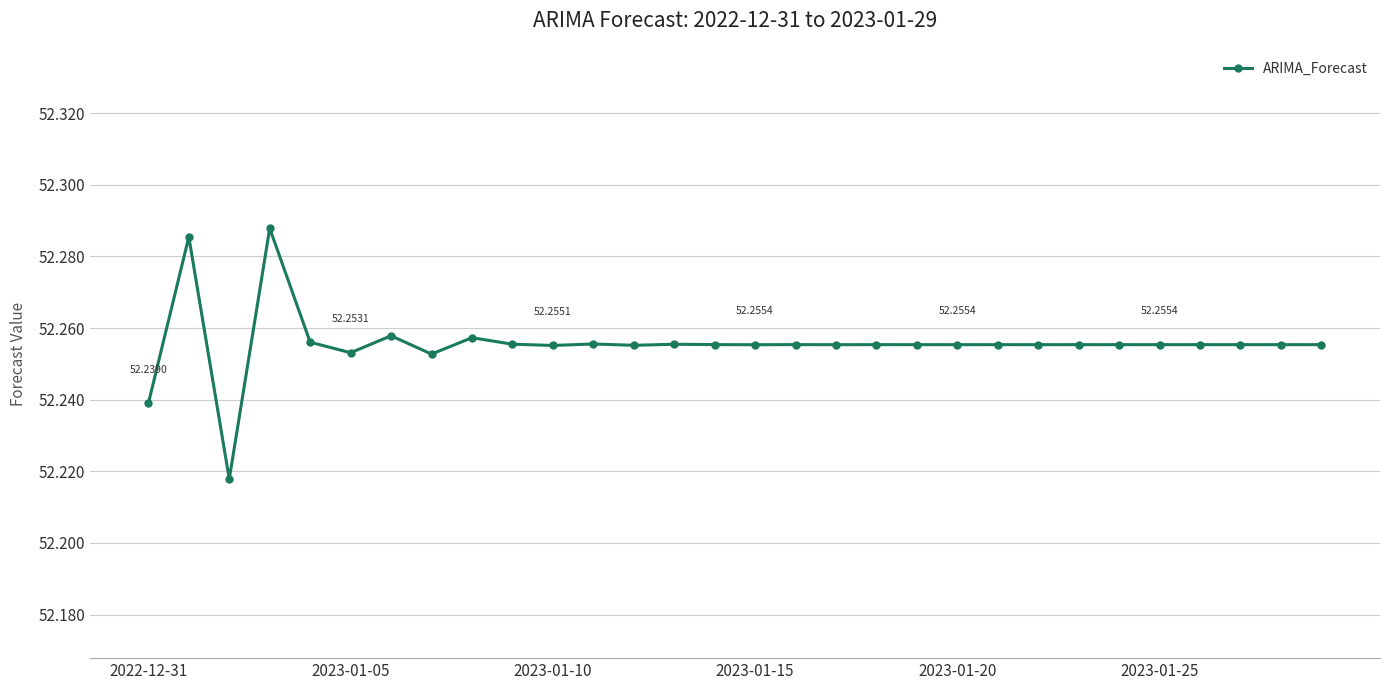

What is the sum of all values?

1567.7